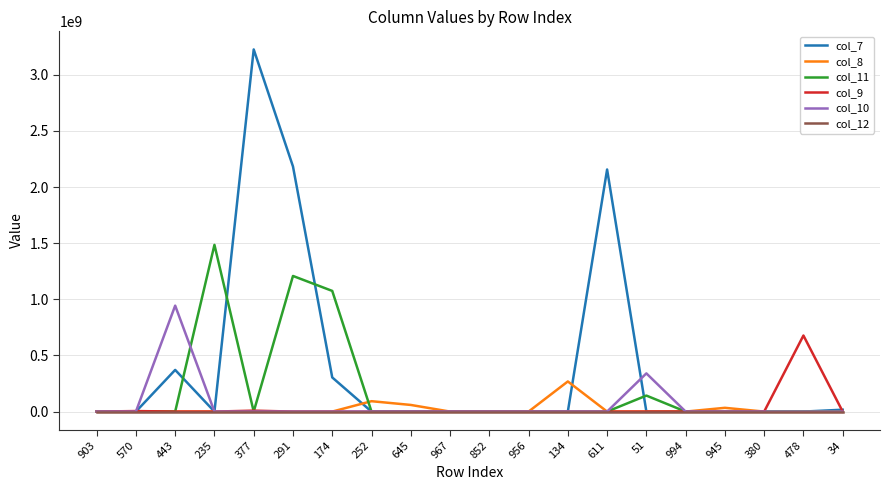

Where is the first local maximum for col_7?

443